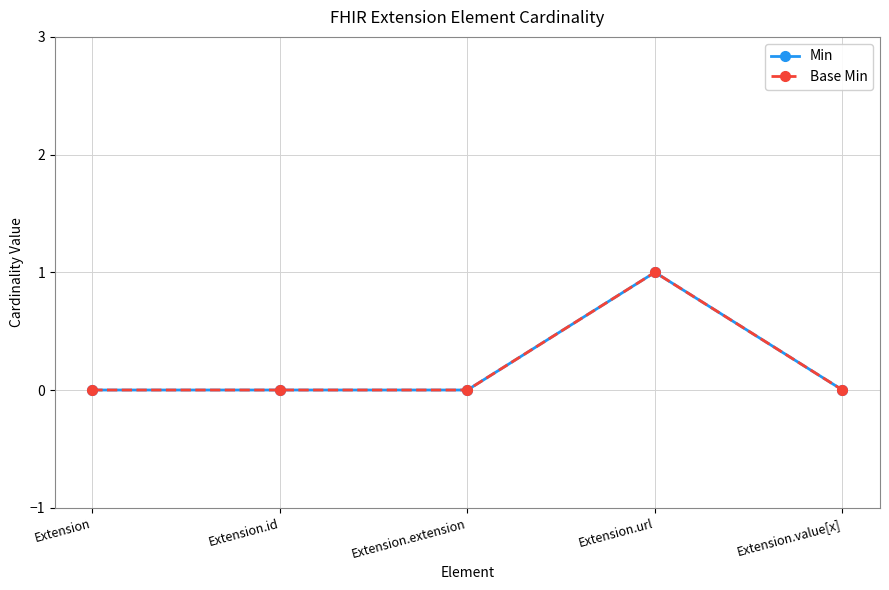

Reading left to right, list all the values displayed in this chart.

Min: 0	0	0	1	0
Base Min: 0	0	0	1	0